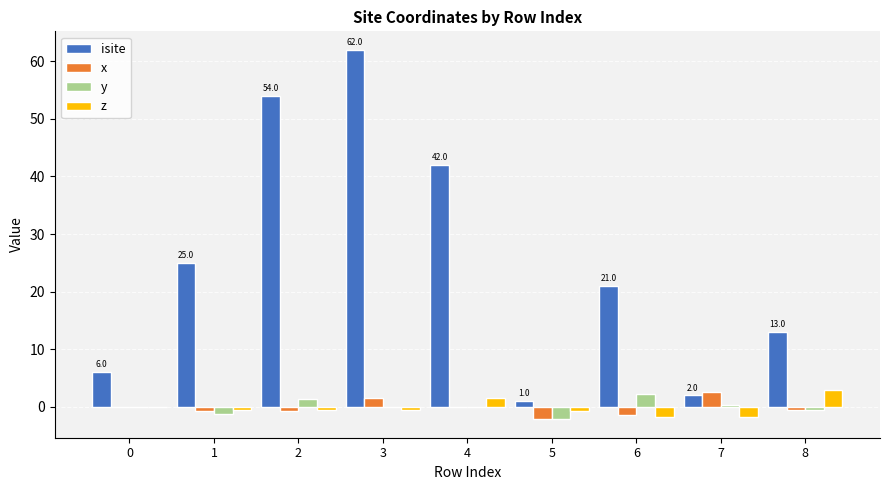

What is the maximum value shown in the chart?

62.0